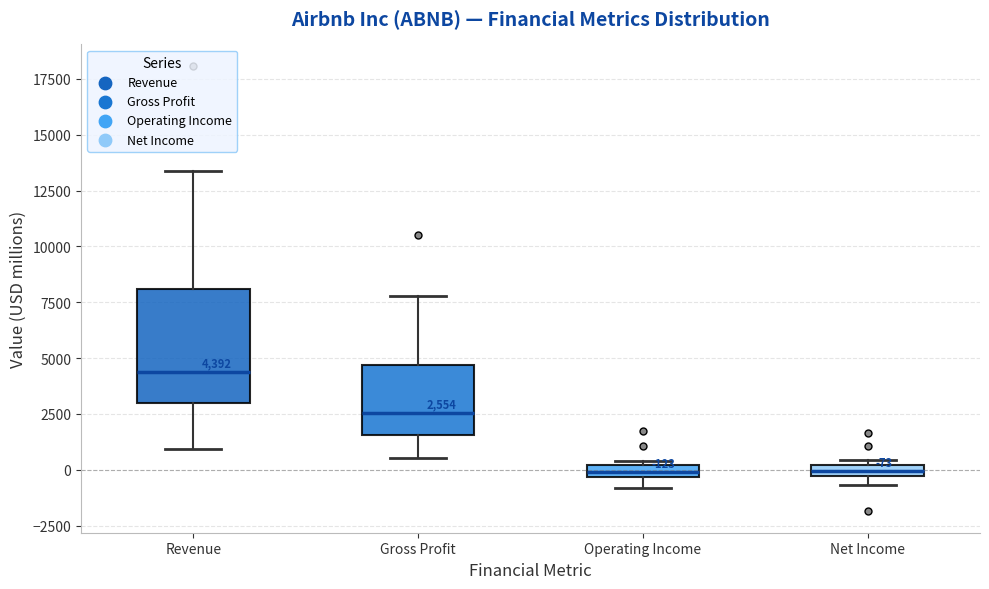

Which box's median line is the highest?

Revenue